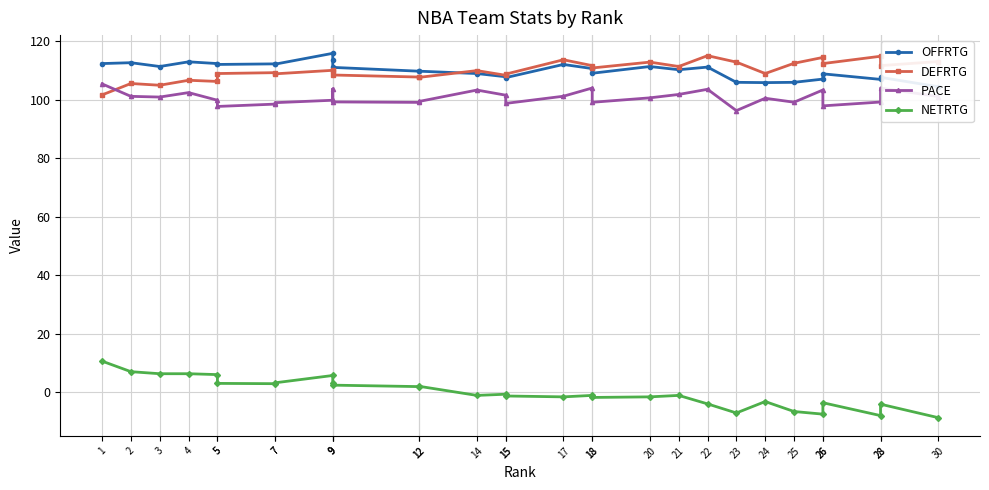

How many intersections are there between DEFRTG and OFFRTG?

1